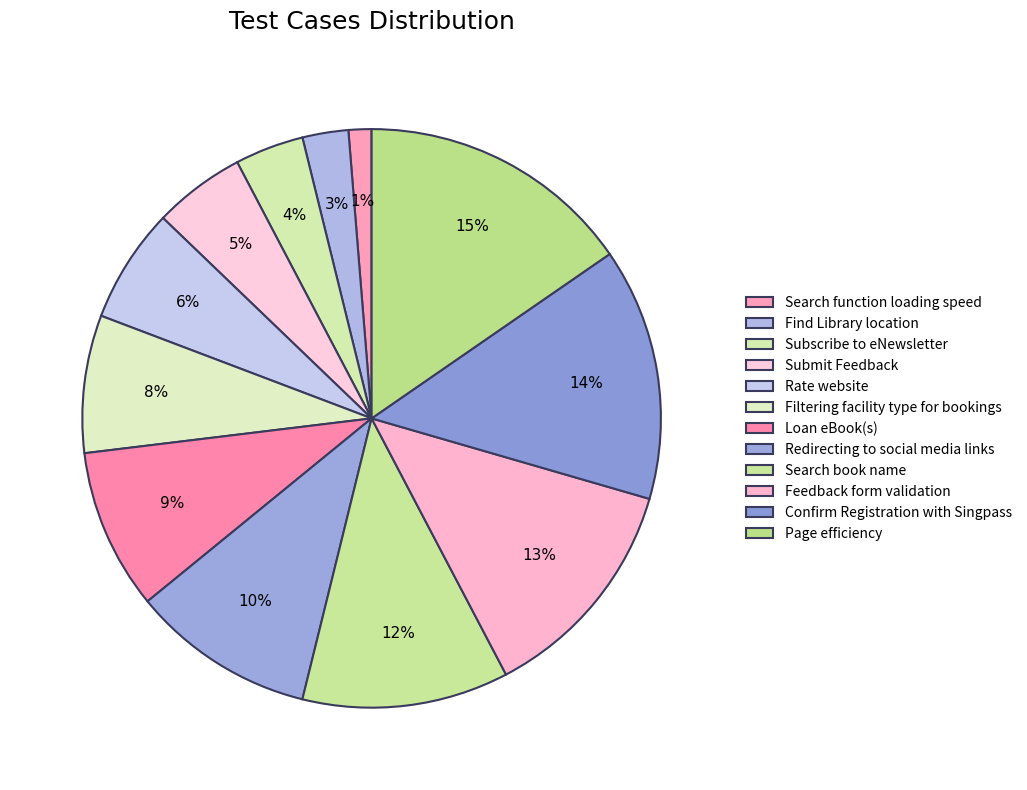

What percentage is NOT represented by Confirm Registration with Singpass?

85.9%